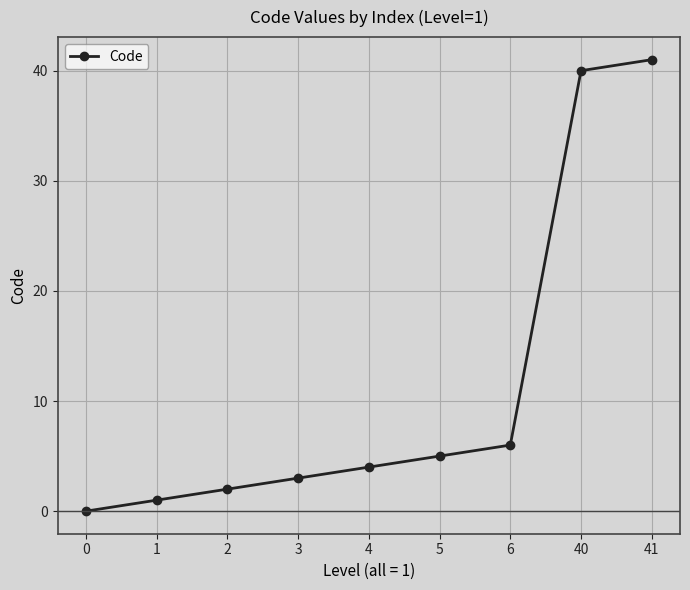

How many categories are shown in the chart?

9